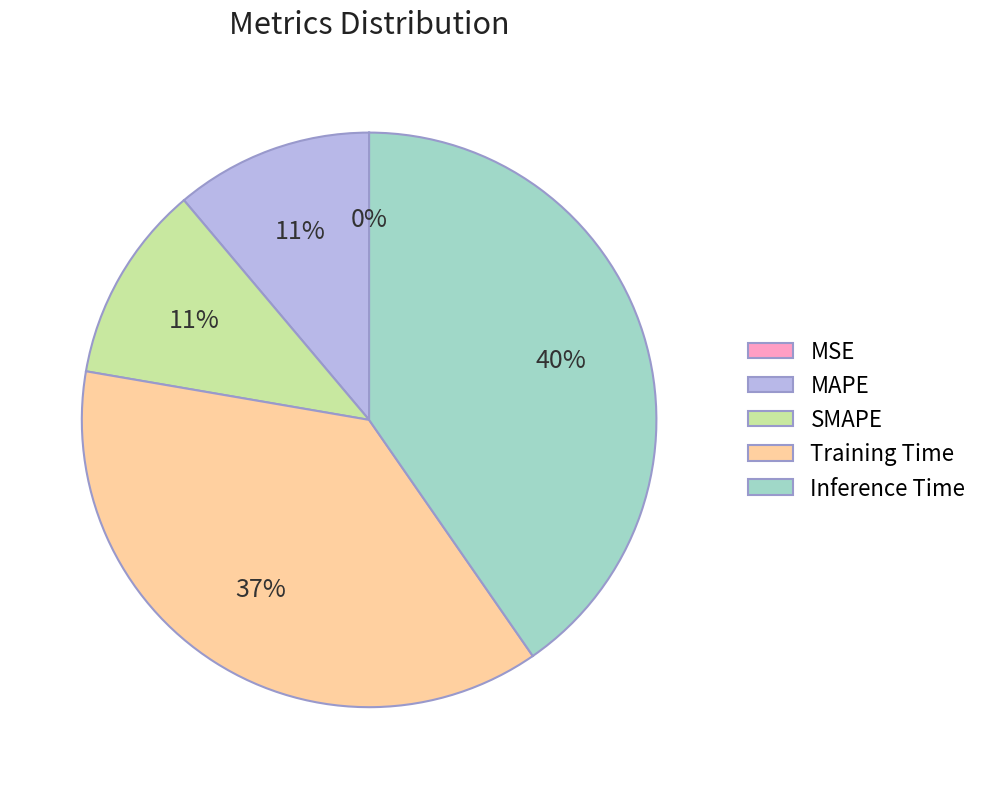

Combined, do Training Time and Inference Time account for over 50%?

Yes